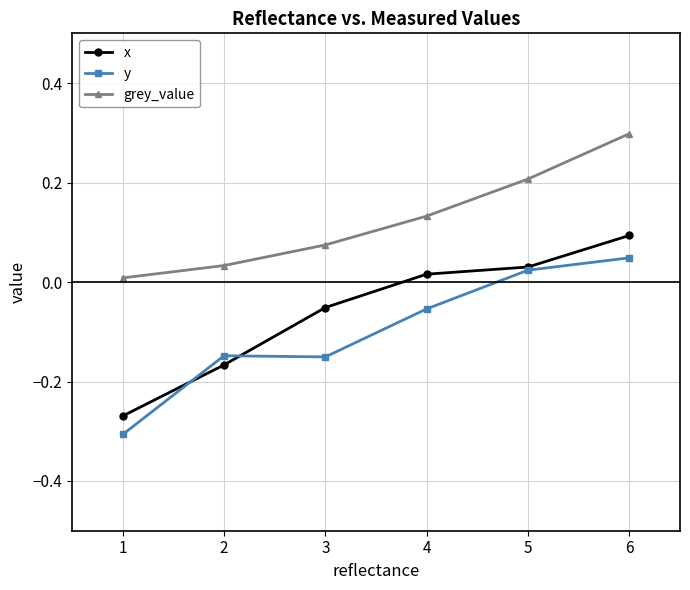

How many distinct data groups are displayed?

3